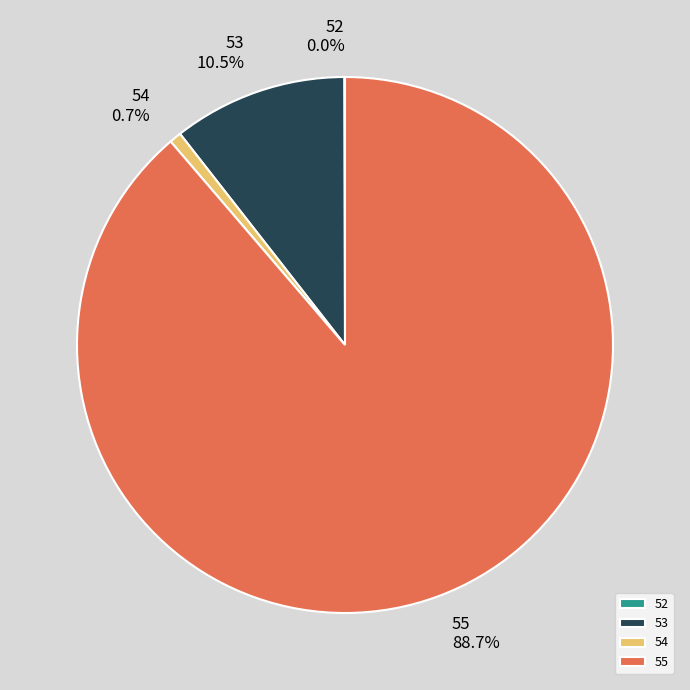

Is the sum of 54 and 55 greater than half?

Yes